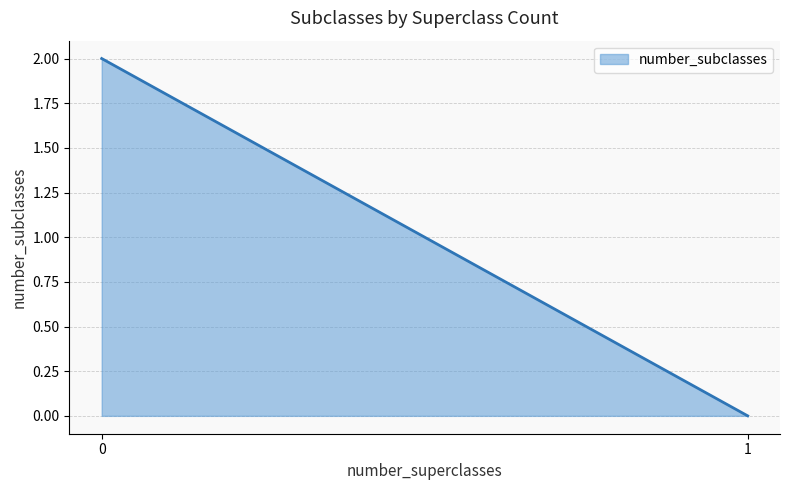

What value does the data have at 0?

2